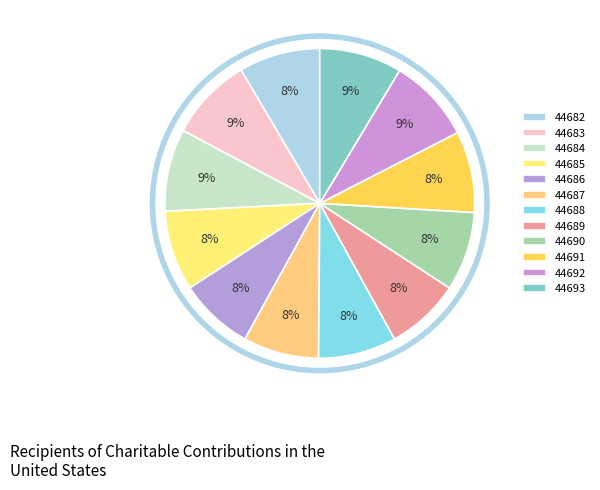

How many slices are in this pie chart?

12